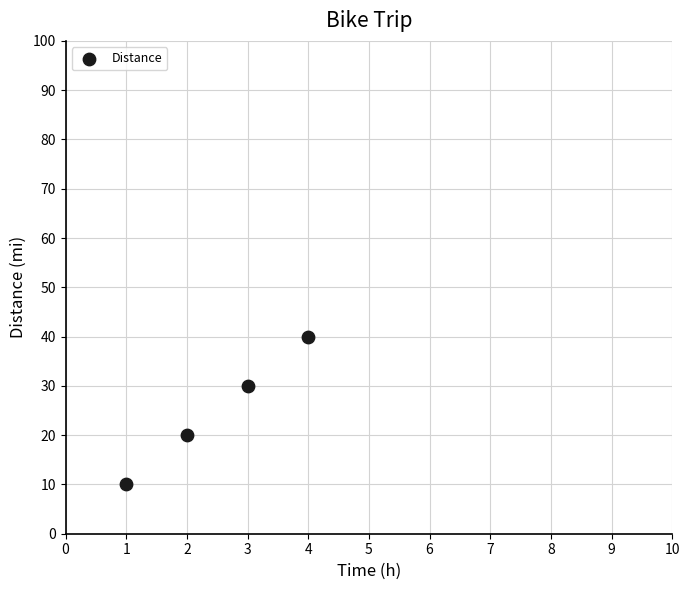

What is the range of Y values (max minus min)?

30